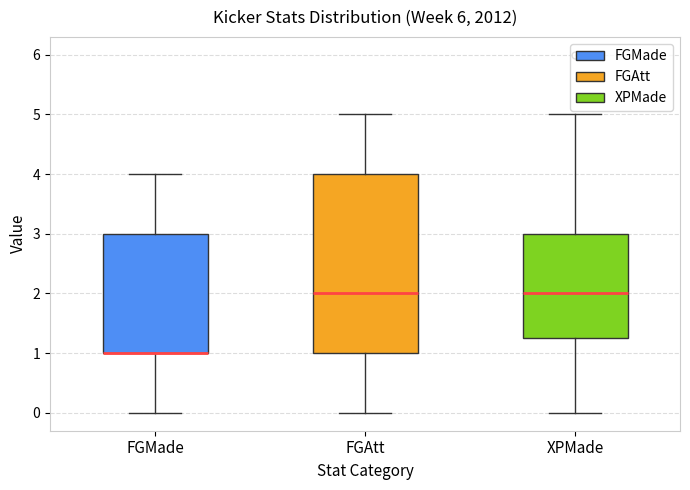

Comparing the boxes themselves (not the whiskers), which one is the tallest?

FGAtt